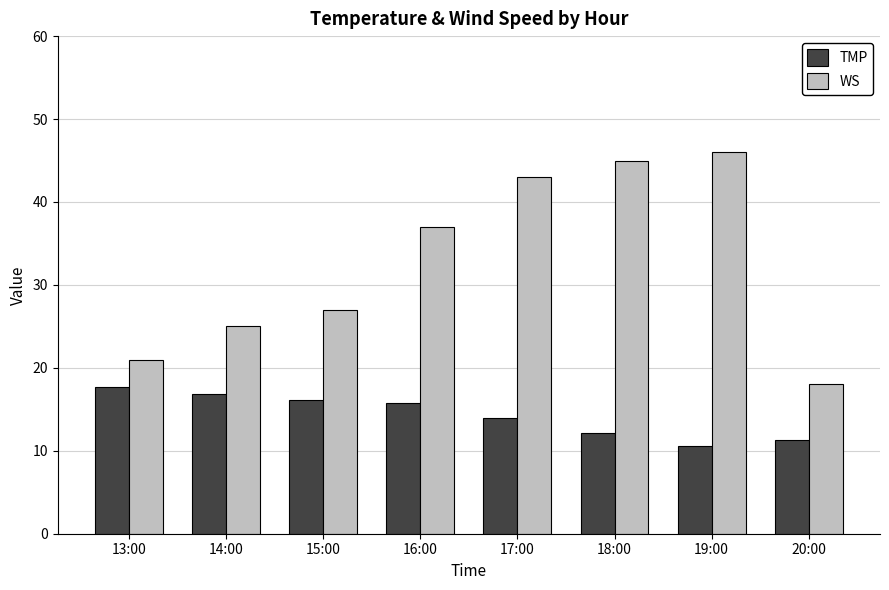

What is the difference between the second highest and second lowest values in the TMP series?

5.6